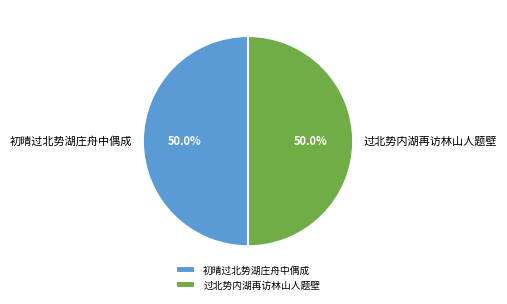

What portion of the pie excludes 初晴过北势湖庄舟中偶成?

50.0%